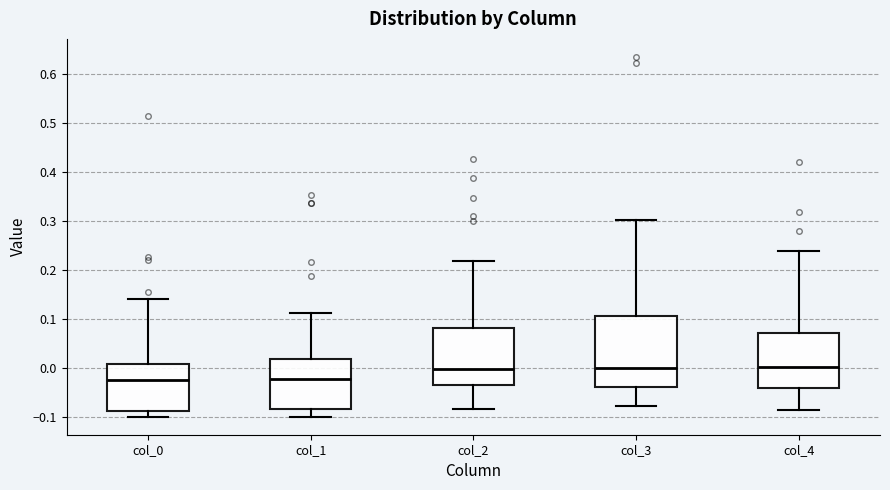

Reading left to right, transcribe this box plot: for each box, give where its median line is, the range the box spans, and where its two whiskers end, as read against the y-axis. The values are not printed on the chart, so give them approximately, as read against the axis.

col_0: median -0.02, box -0.09 to 0.01, whiskers -0.10 to 0.14
col_1: median -0.02, box -0.08 to 0.02, whiskers -0.10 to 0.11
col_2: median 0.00, box -0.04 to 0.08, whiskers -0.08 to 0.22
col_3: median 0.00, box -0.04 to 0.11, whiskers -0.08 to 0.30
col_4: median 0.00, box -0.04 to 0.07, whiskers -0.09 to 0.24